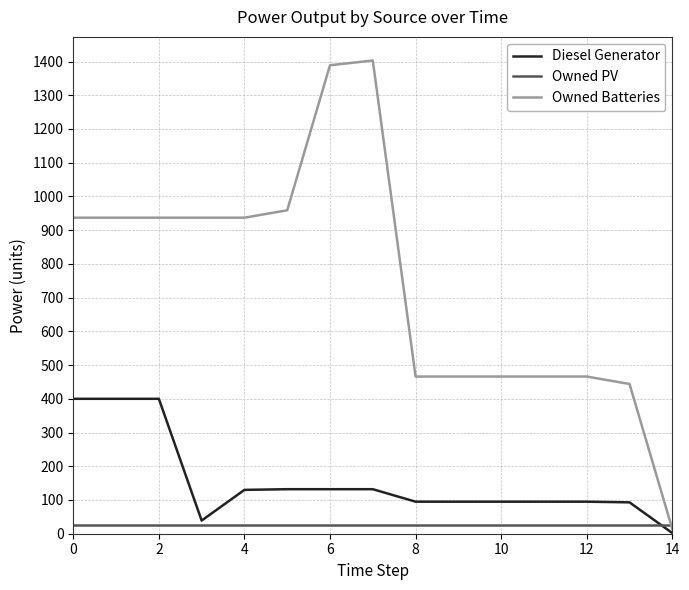

What is the greatest value displayed?

1403